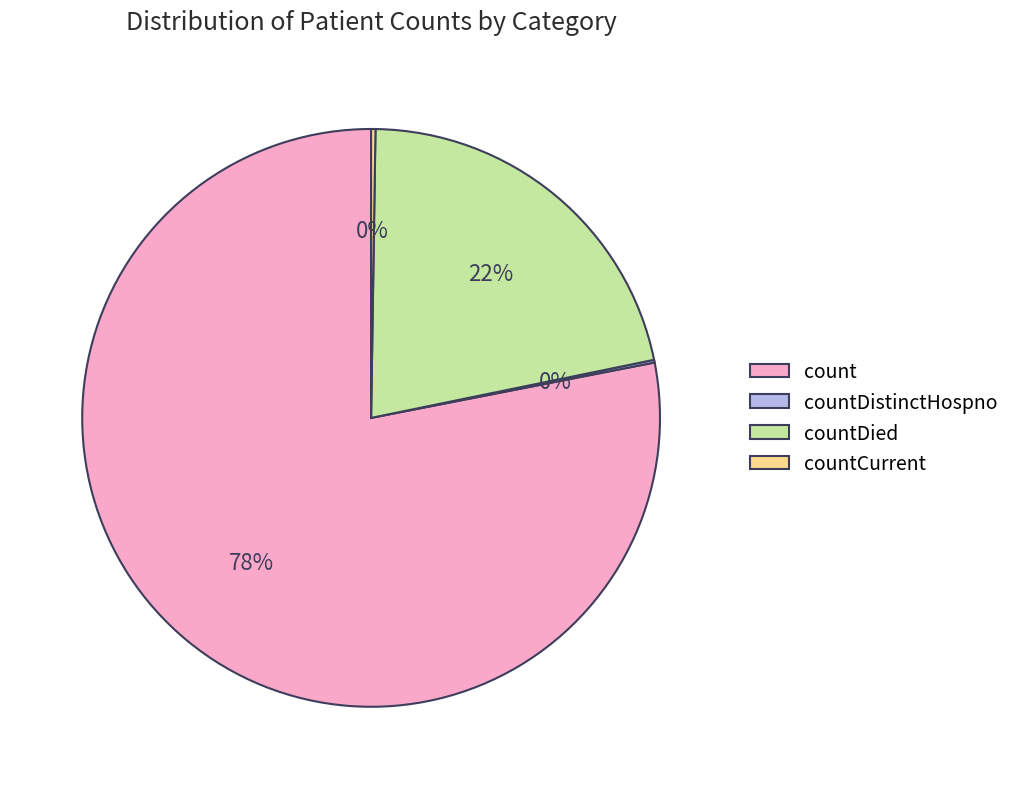

Which category has the biggest portion of the pie?

count